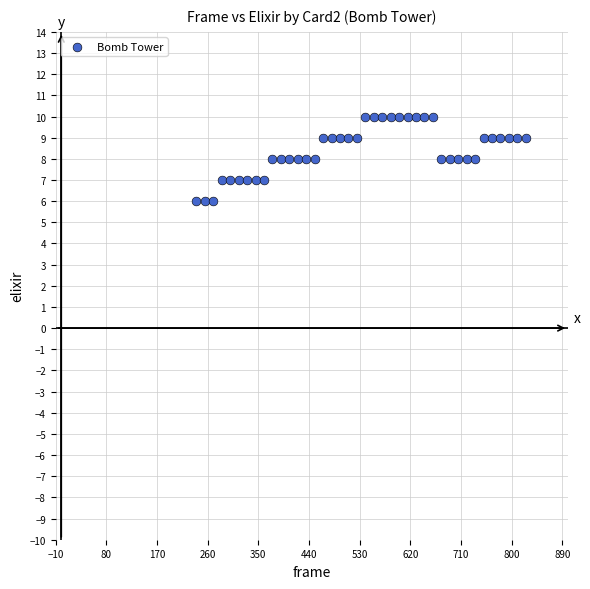

What is the range of X values (max minus min)?

585